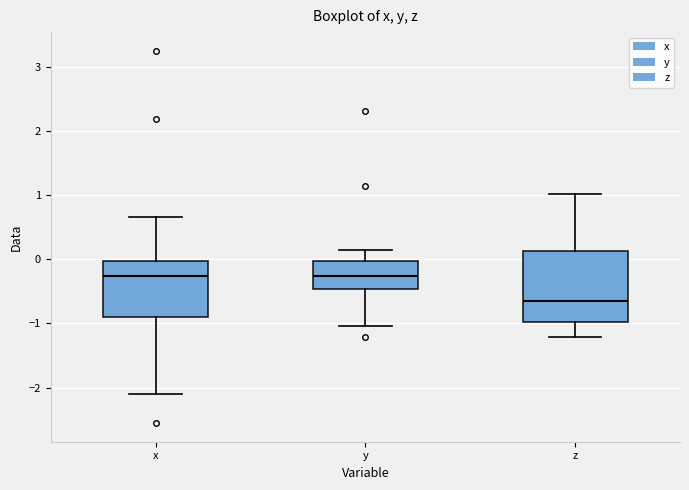

Reading left to right, transcribe this box plot: for each box, give where its median line is, the range the box spans, and where its two whiskers end, as read against the y-axis. The values are not printed on the chart, so give them approximately, as read against the axis.

x: median -0.3, box -0.9 to 0.0, whiskers -2.1 to 0.7
y: median -0.3, box -0.5 to 0.0, whiskers -1.0 to 0.1
z: median -0.7, box -1.0 to 0.1, whiskers -1.2 to 1.0